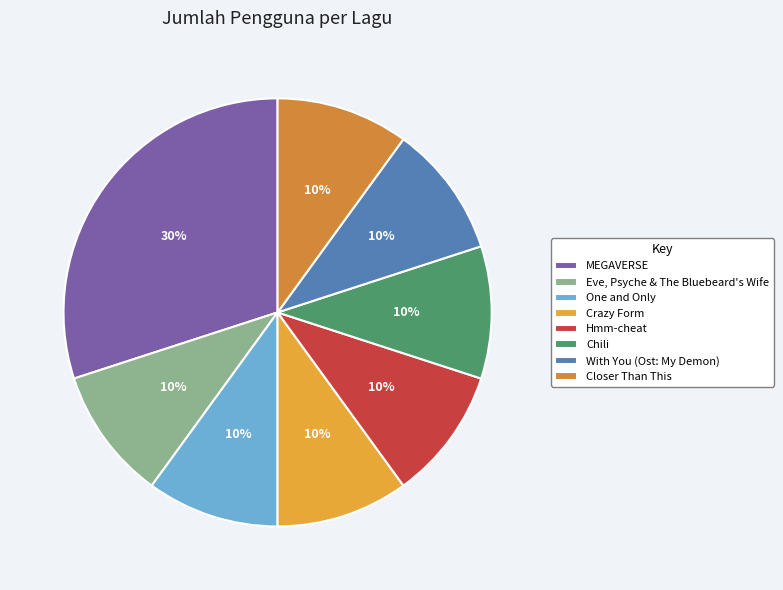

Is there any slice that represents more than half of the pie?

No